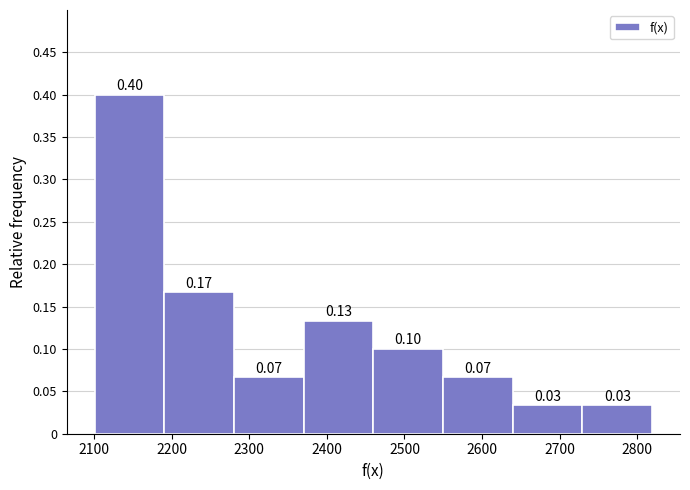

Over which range of the x-axis is the bar tallest?

2100 to 2190